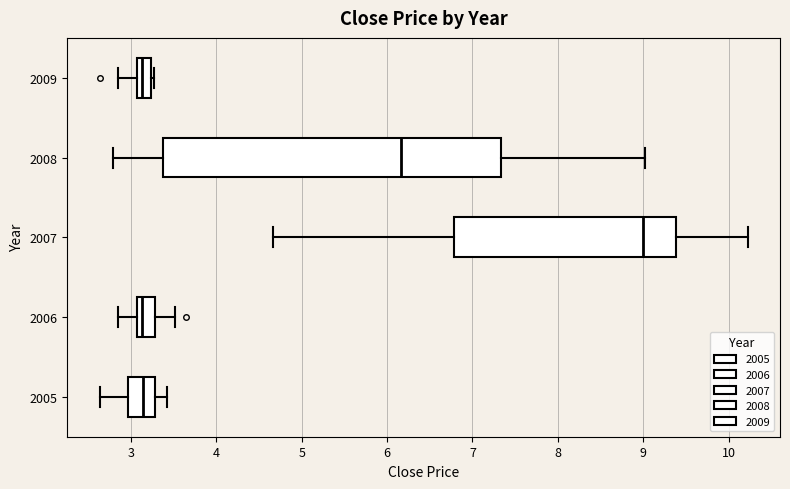

Reading bottom to top, read every box against the x-axis: the position of its median line, the range the box covers, and the ends of its whiskers. The values are not printed on the chart, so give them approximately, as read against the axis.

2005: median 3.1, box 3.0 to 3.3, whiskers 2.6 to 3.4
2006: median 3.1 (just right of the box's left edge), box 3.1 to 3.3, whiskers 2.8 to 3.5
2007: median 9.0, box 6.8 to 9.4, whiskers 4.7 to 10.2
2008: median 6.2, box 3.4 to 7.3, whiskers 2.8 to 9.0
2009: median 3.1 (inside the box), box 3.1 to 3.2, whiskers 2.8 to 3.3